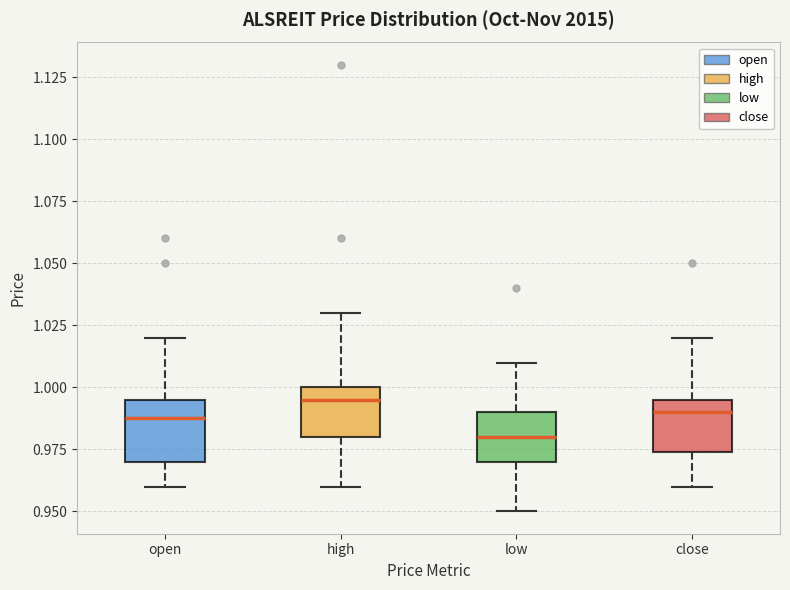

Reading left to right, read every box against the y-axis: the position of its median line, the range the box covers, and the ends of its whiskers. The values are not printed on the chart, so give them approximately, as read against the axis.

open: median 0.990, box 0.970 to 0.995, whiskers 0.960 to 1.020
high: median 0.995, box 0.980 to 1.000, whiskers 0.960 to 1.030
low: median 0.980, box 0.970 to 0.990, whiskers 0.950 to 1.010
close: median 0.990, box 0.975 to 0.995, whiskers 0.960 to 1.020